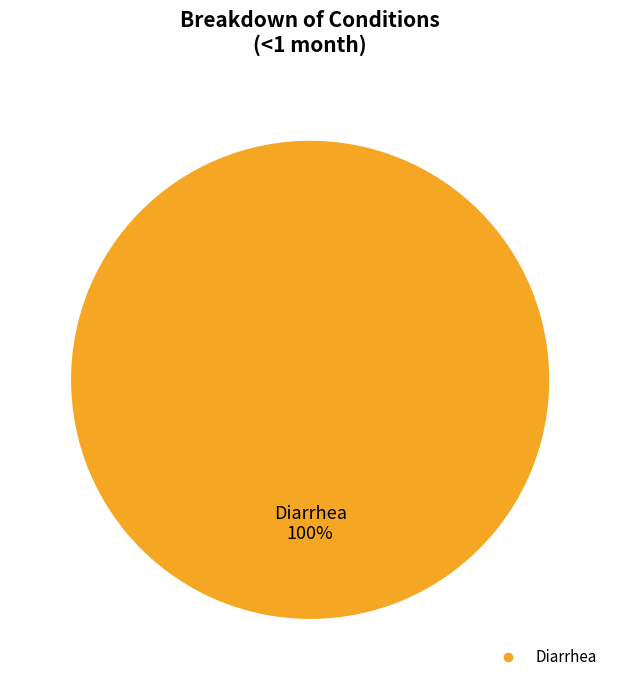

Does any single category account for the majority?

Yes